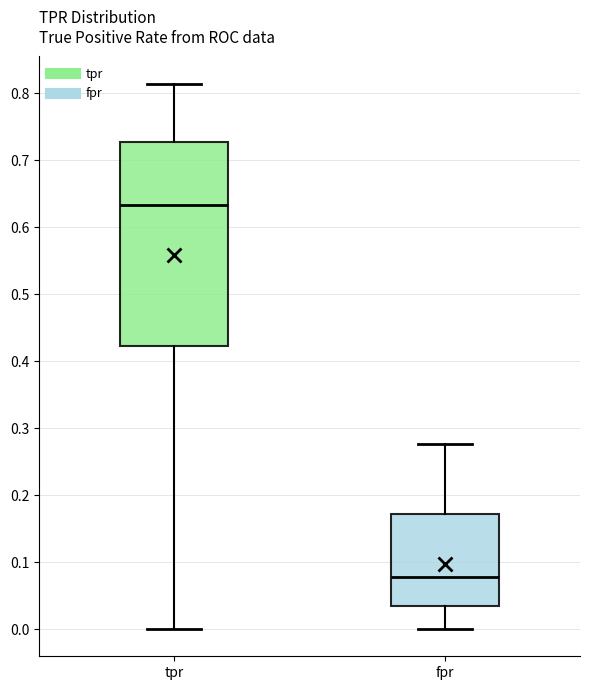

Reading left to right, read every box against the y-axis: the position of its median line, the range the box covers, and the ends of its whiskers. The values are not printed on the chart, so give them approximately, as read against the axis.

tpr: median 0.63, box 0.42 to 0.73, whiskers 0.00 to 0.81
fpr: median 0.08, box 0.03 to 0.17, whiskers 0.00 to 0.28